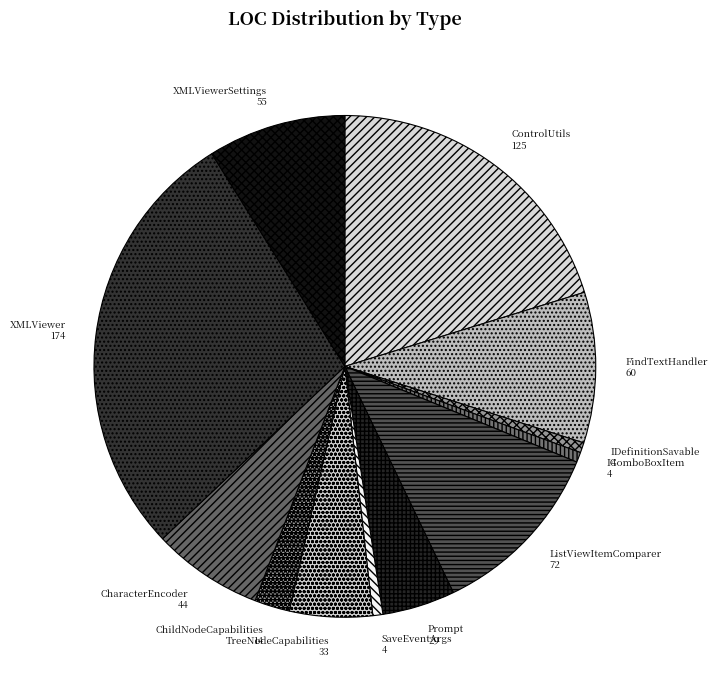

Between CharacterEncoder and ListViewItemComparer, which is larger?

ListViewItemComparer